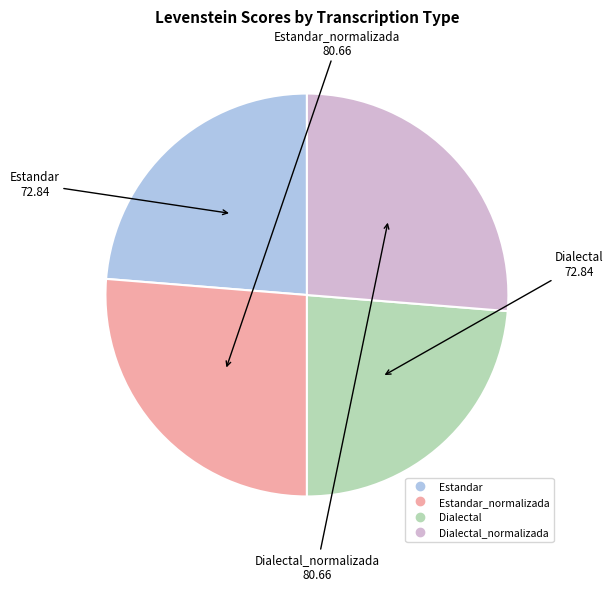

Is there a majority slice in this chart?

No